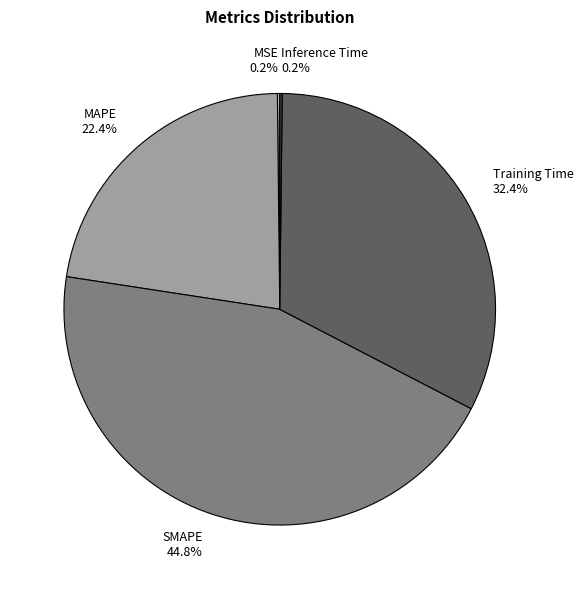

True or false: SMAPE accounts for 53% of the total.

False